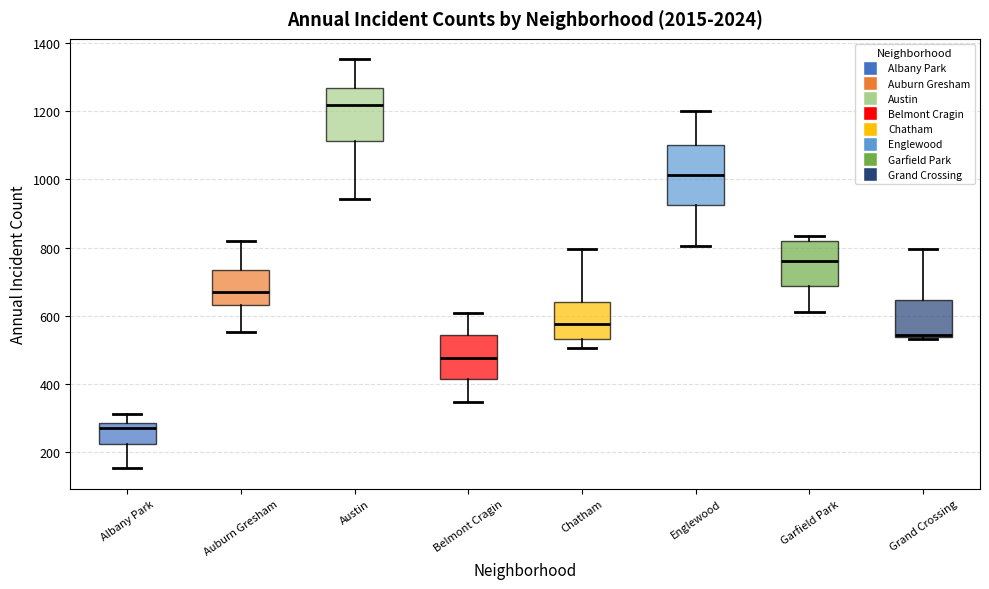

Which box has the highest median line?

Austin